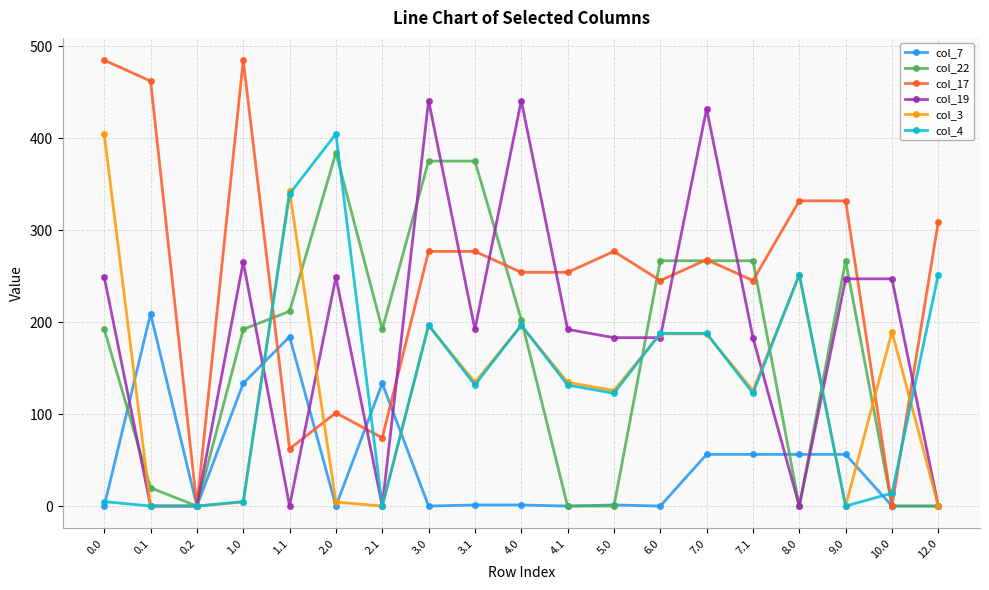

True or false: col_17 has a value of 167.1 at 8.0.

False